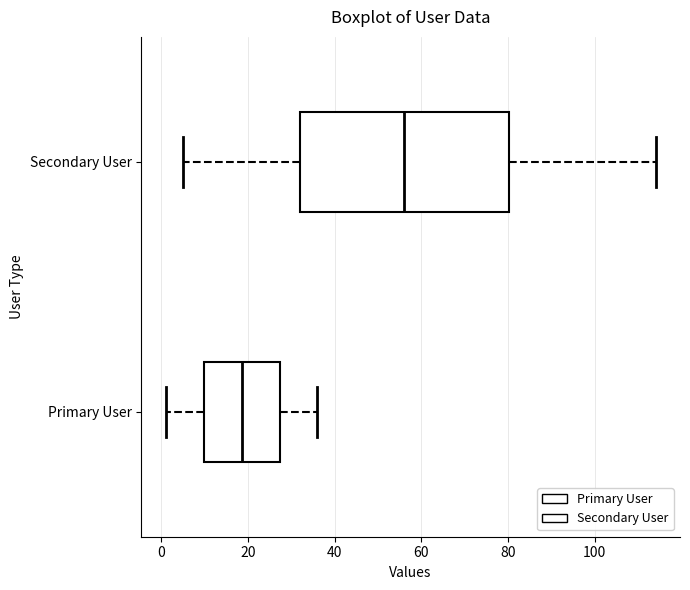

Reading bottom to top, read every box against the x-axis: the position of its median line, the range the box covers, and the ends of its whiskers. The values are not printed on the chart, so give them approximately, as read against the axis.

Primary User: median 18, box 10 to 28, whiskers 2 to 36
Secondary User: median 56, box 32 to 80, whiskers 6 to 114